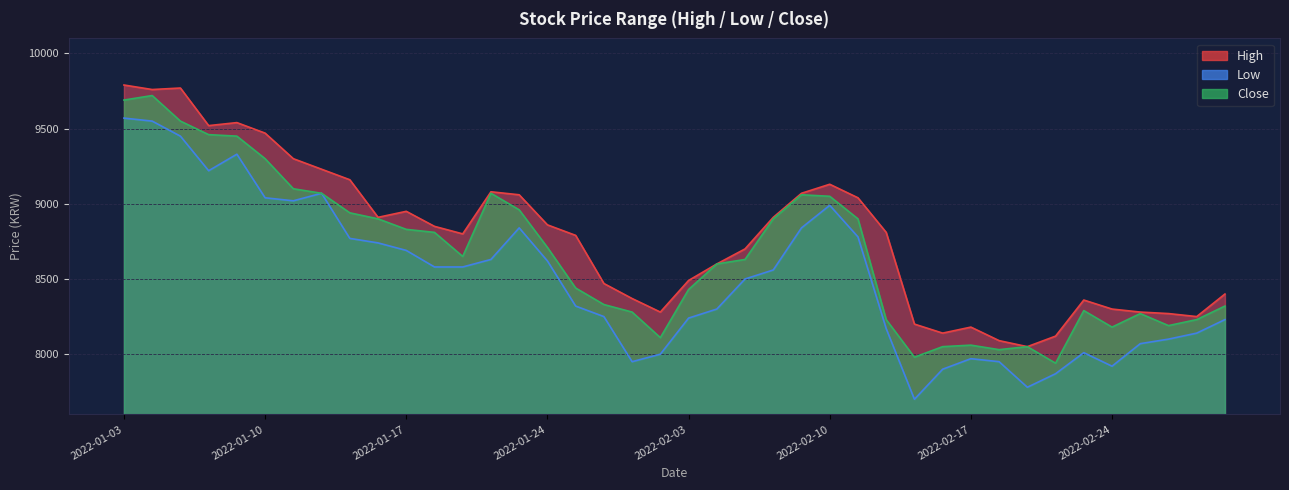

The High series shows 8270 at 2022-02-28. True or false?

True